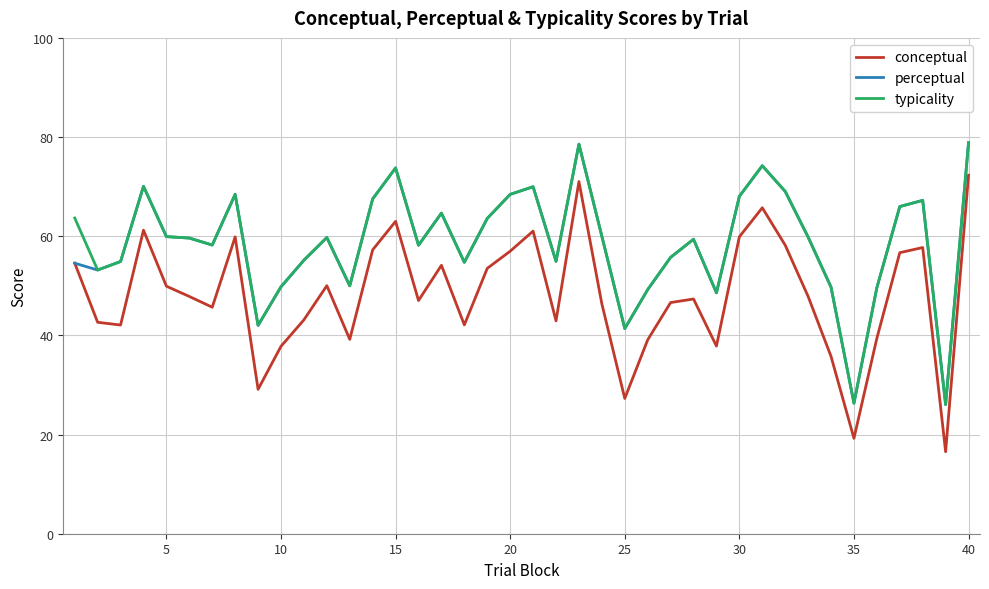

True or false: conceptual and typicality intersect in this chart.

False